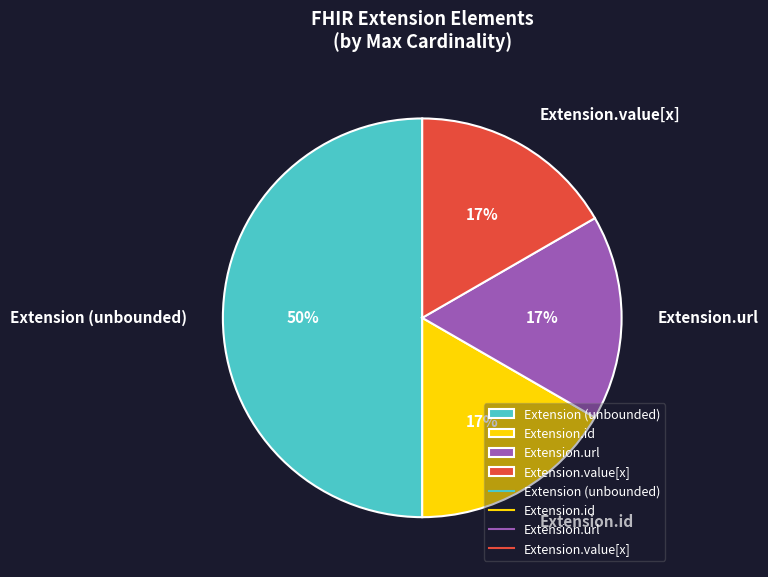

Which category has the biggest portion of the pie?

Extension (unbounded)